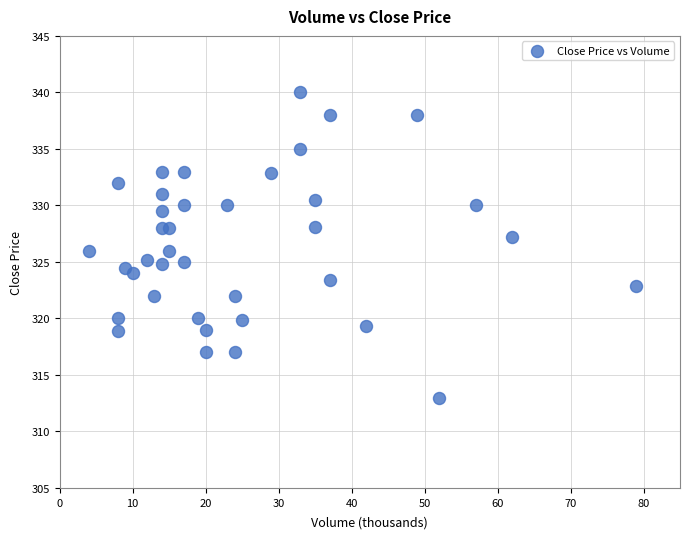

What is the range of X values (max minus min)?

75.0